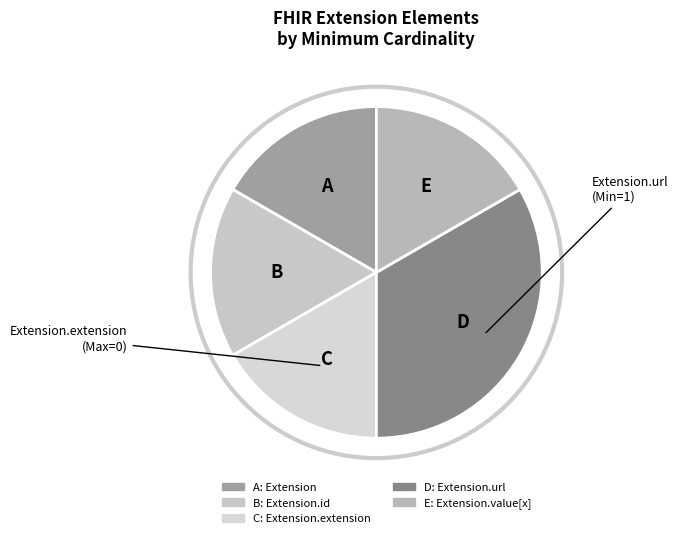

How many segments does this pie chart have?

5